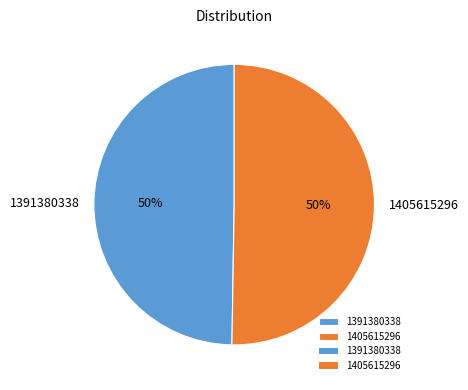

Which slice represents more than half of the pie?

1405615296